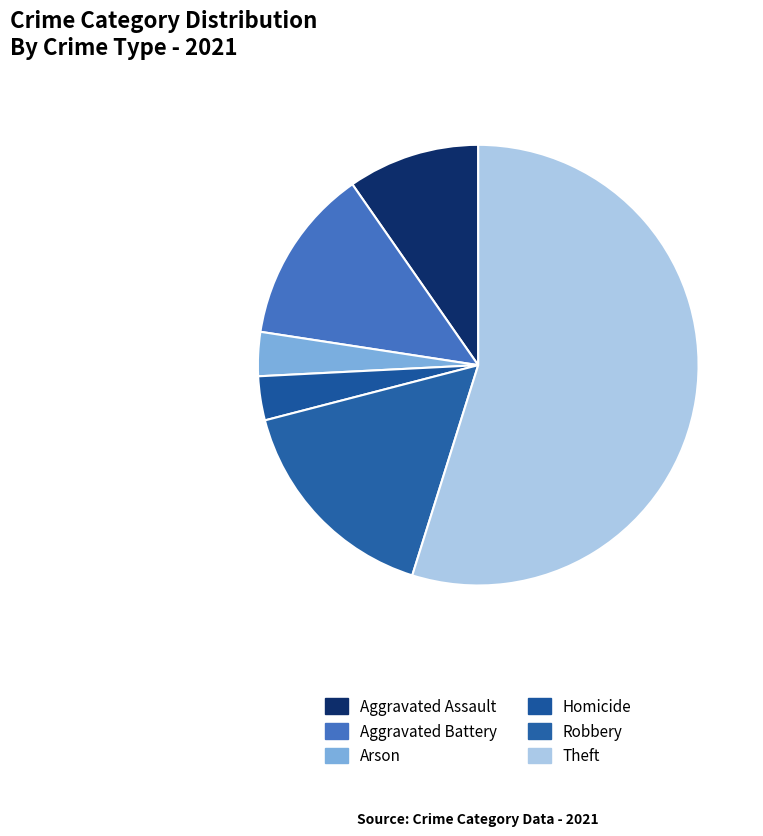

Does any single category account for the majority?

Yes